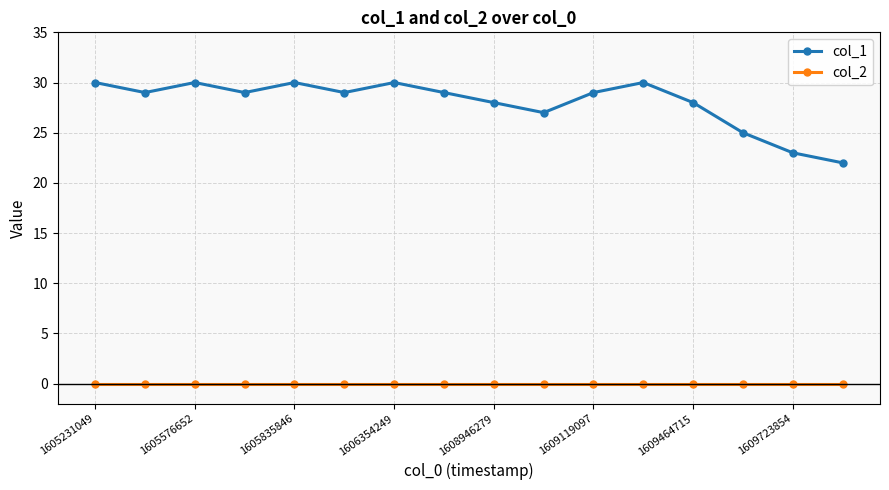

In col_1, how many points are higher than both neighbors (excluding endpoints)?

4